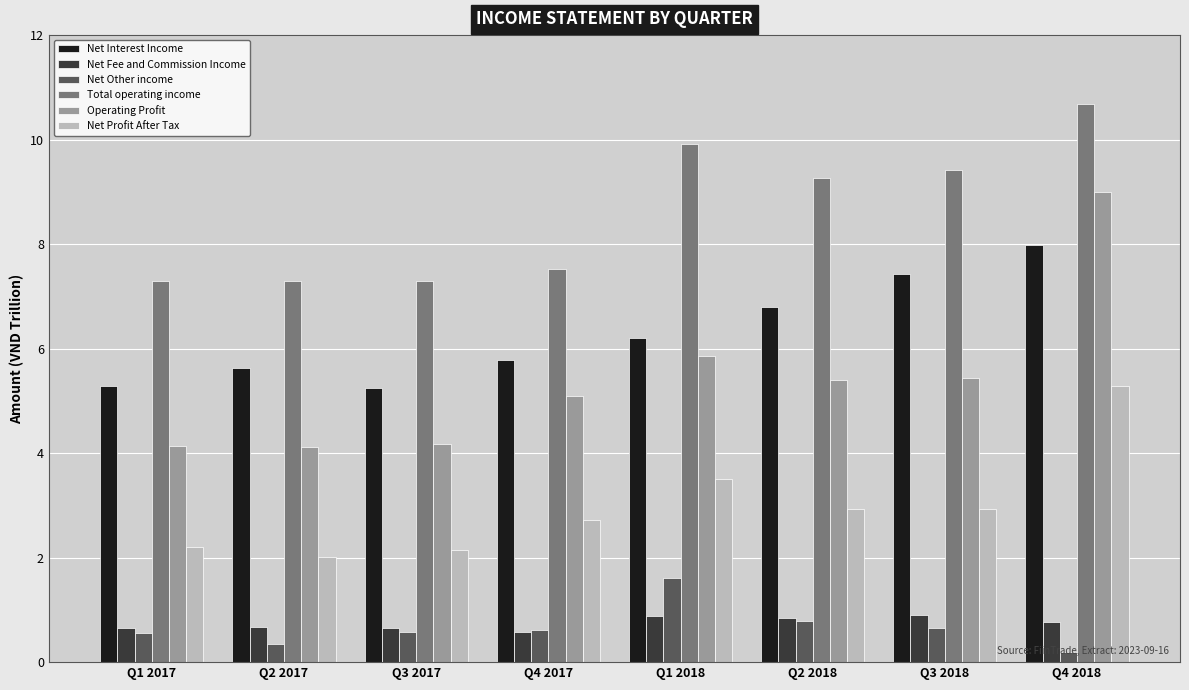

Which series has the largest total across all categories?

Total operating income